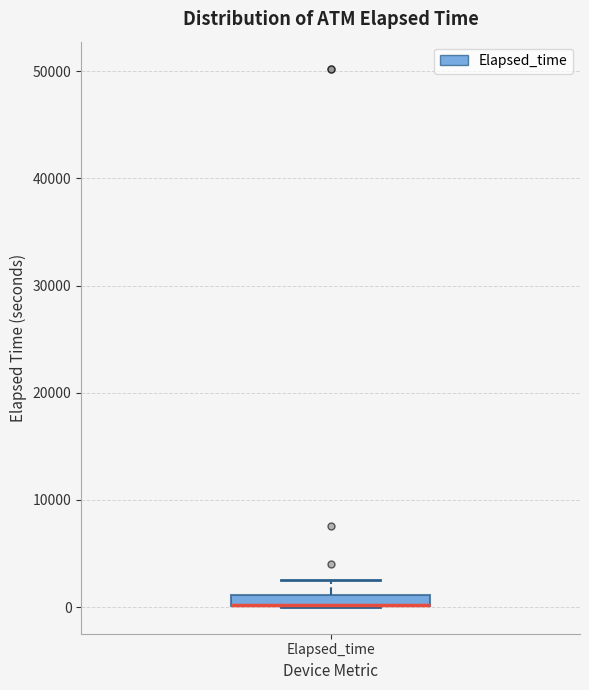

Where does the upper whisker of the box for Elapsed_time end on the y-axis? The values are not printed on the chart, so give them approximately, as read against the axis.

3000